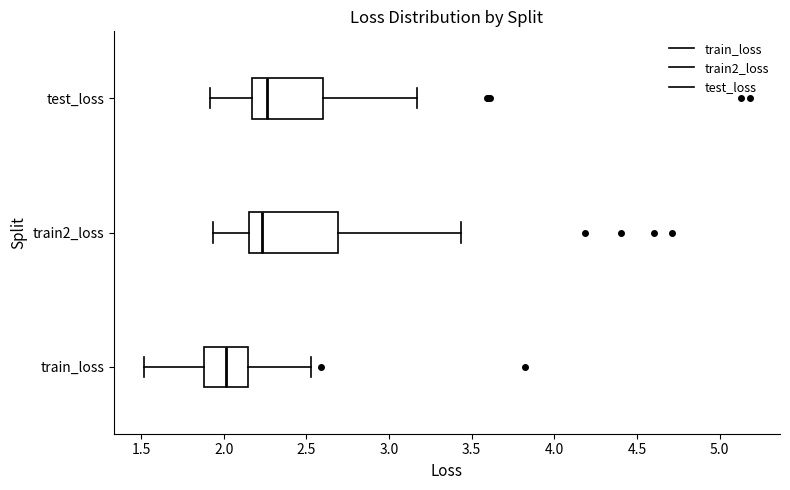

Where does the left whisker of the box for train_loss end on the x-axis? The values are not printed on the chart, so give them approximately, as read against the axis.

1.50